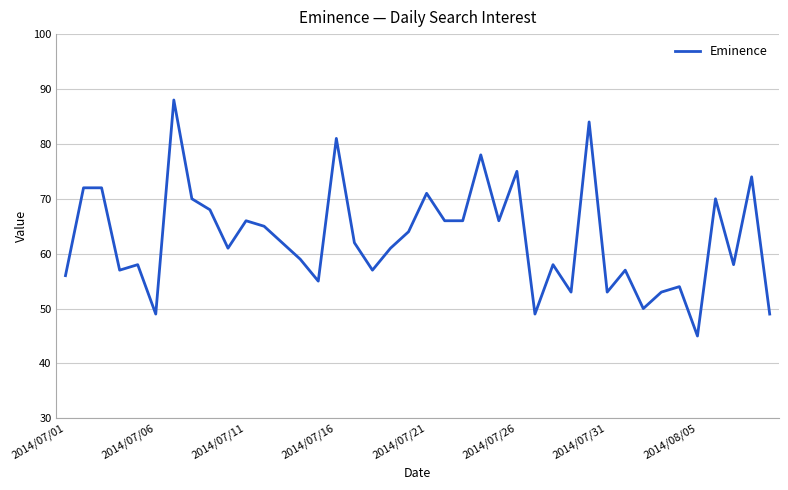

What is the greatest value displayed?

88